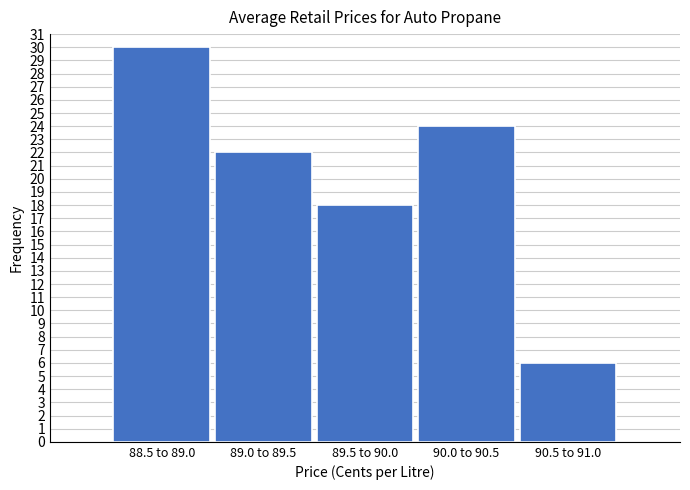

Reading right to left, transcribe all the data shown in this chart.

6	24	18	22	30